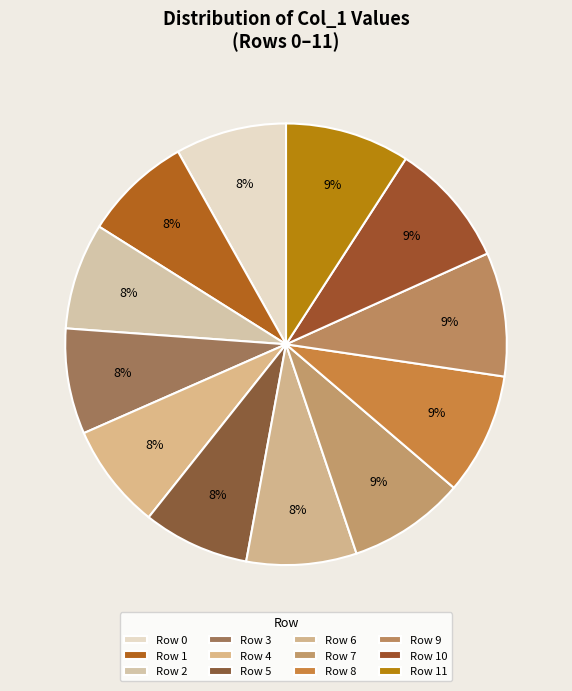

How many segments does this pie chart have?

12